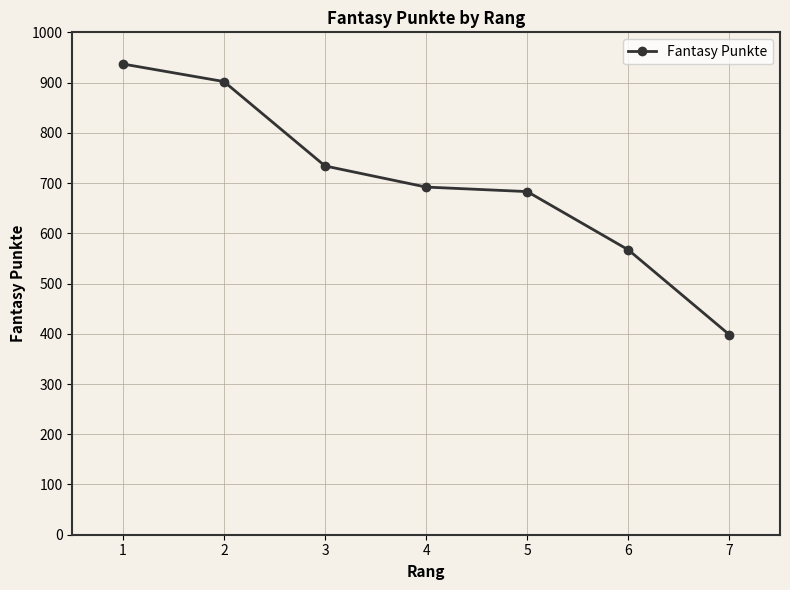

Read the value at 2.

902